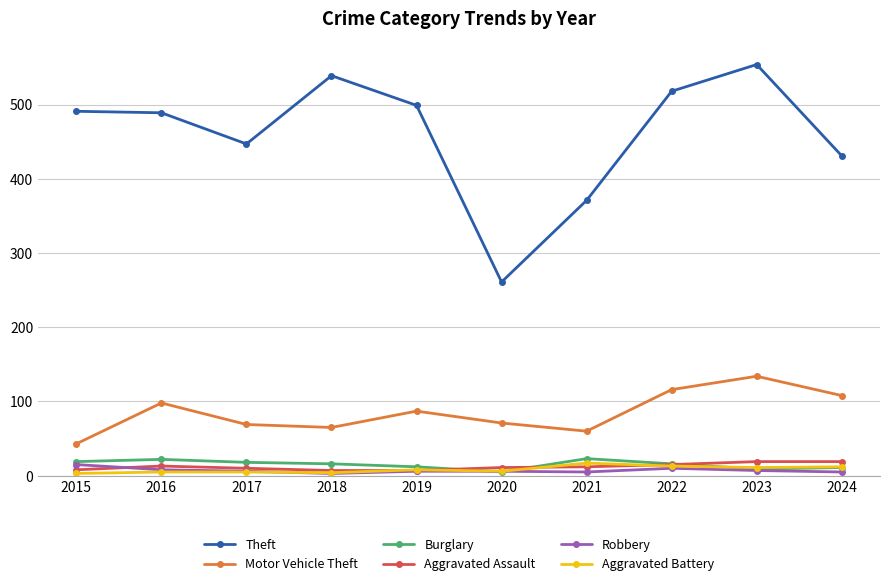

What is the difference between the maximum and second lowest values in the Aggravated Battery series?

13